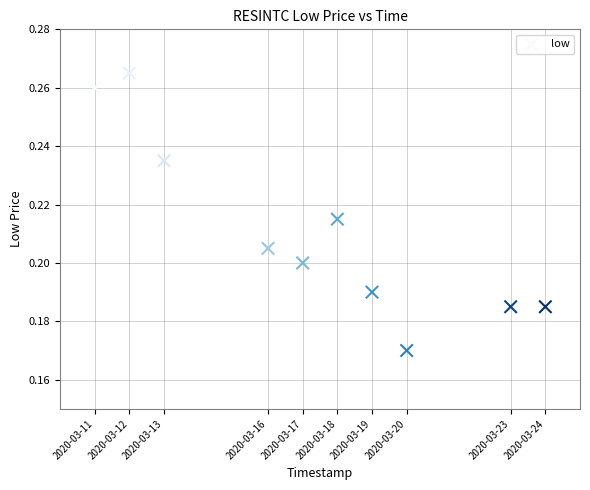

What is the average X value?

1584429120.0